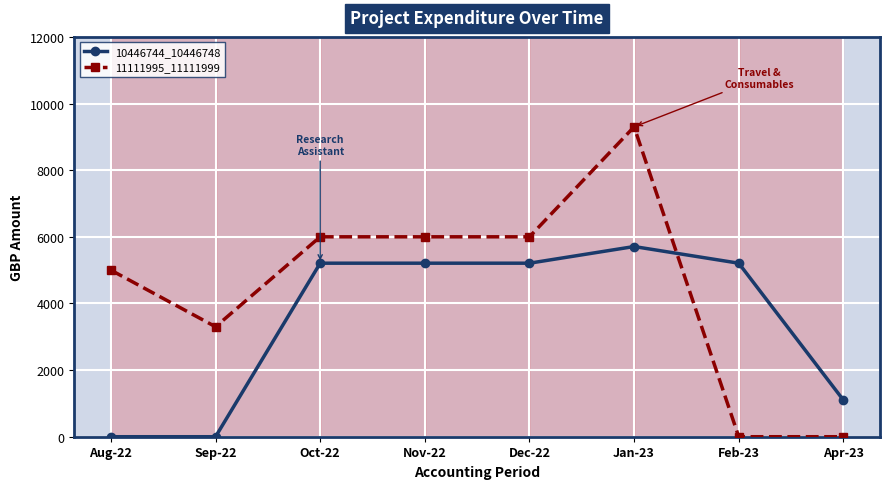

Reading left to right, extract all data points from this chart.

10446744_10446748: 0	0	5208	5208	5208	5708	5208	1100
11111995_11111999: 5000	3300	6000	6000	6000	9300	0	0